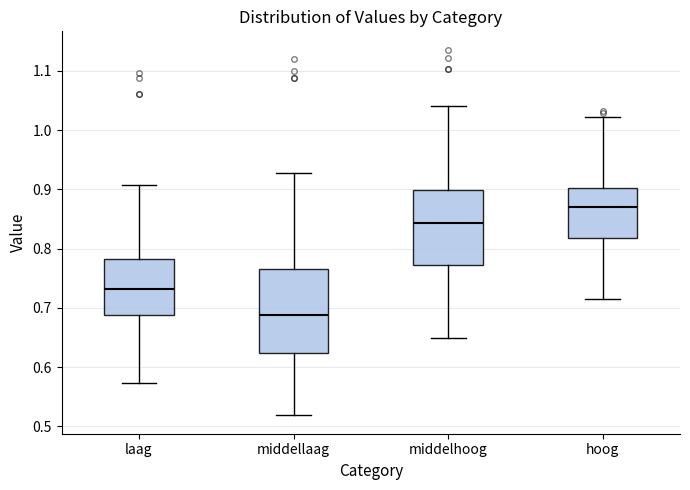

Which box's median line is the highest?

hoog